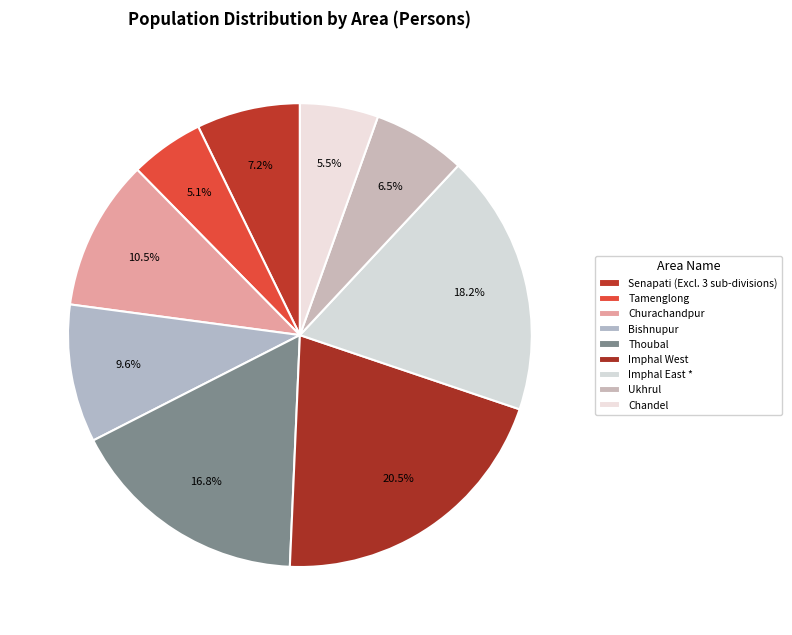

How much of the chart is everything except Chandel?

94.5%